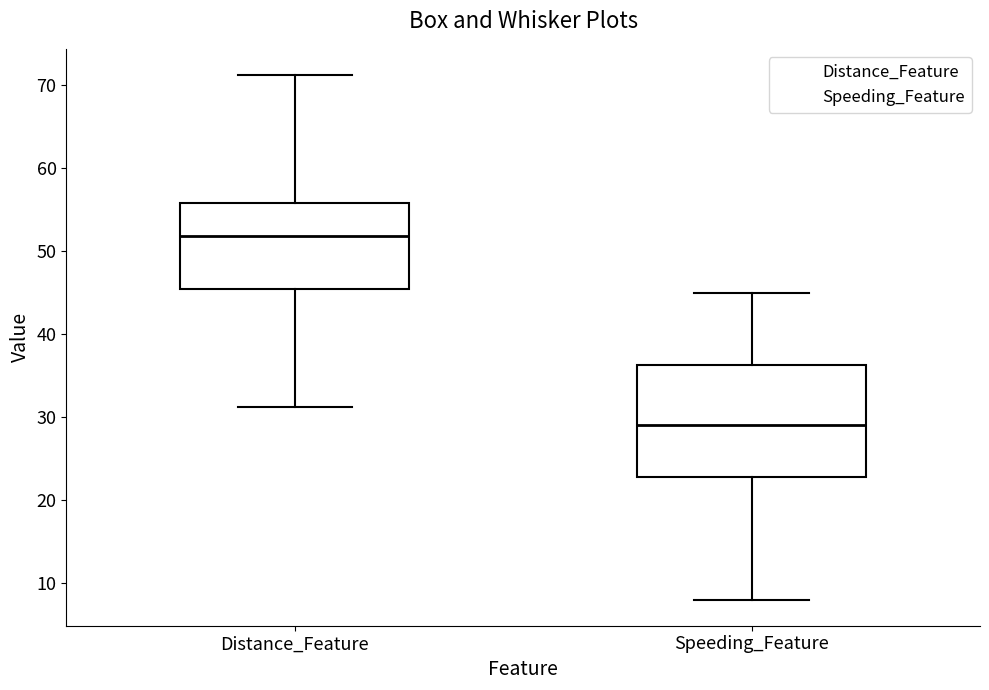

Which box has the highest median line?

Distance_Feature